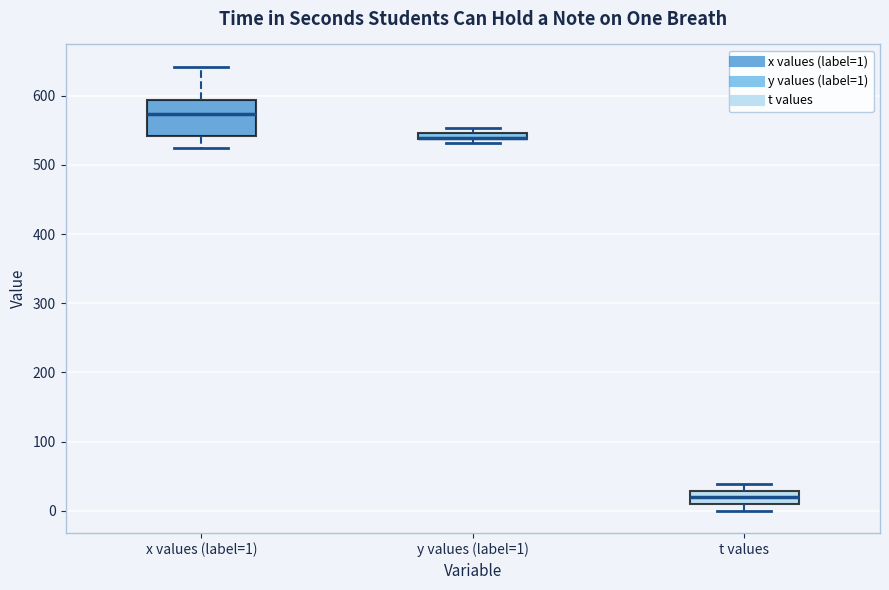

Comparing the boxes themselves (not the whiskers), which one is the tallest?

x values (label=1)